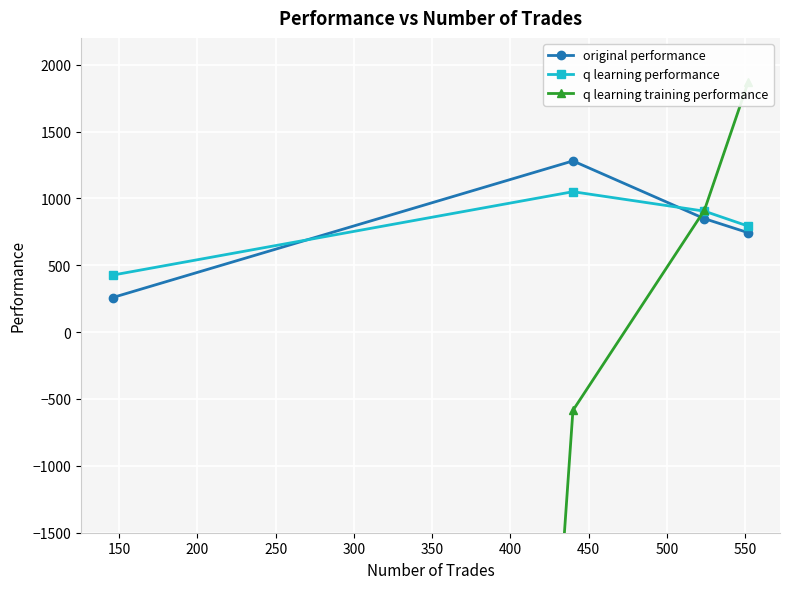

What is the value of the original performance point at the 4th from the left?

743.2